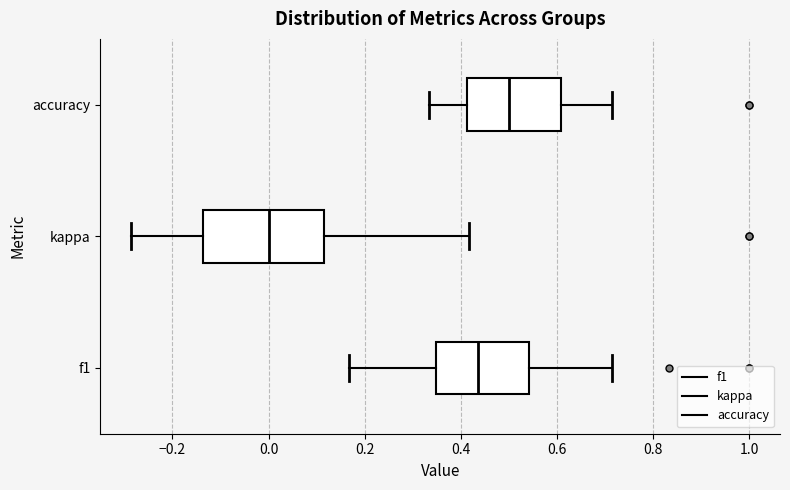

Which box is the widest, from its left edge to its right edge?

kappa